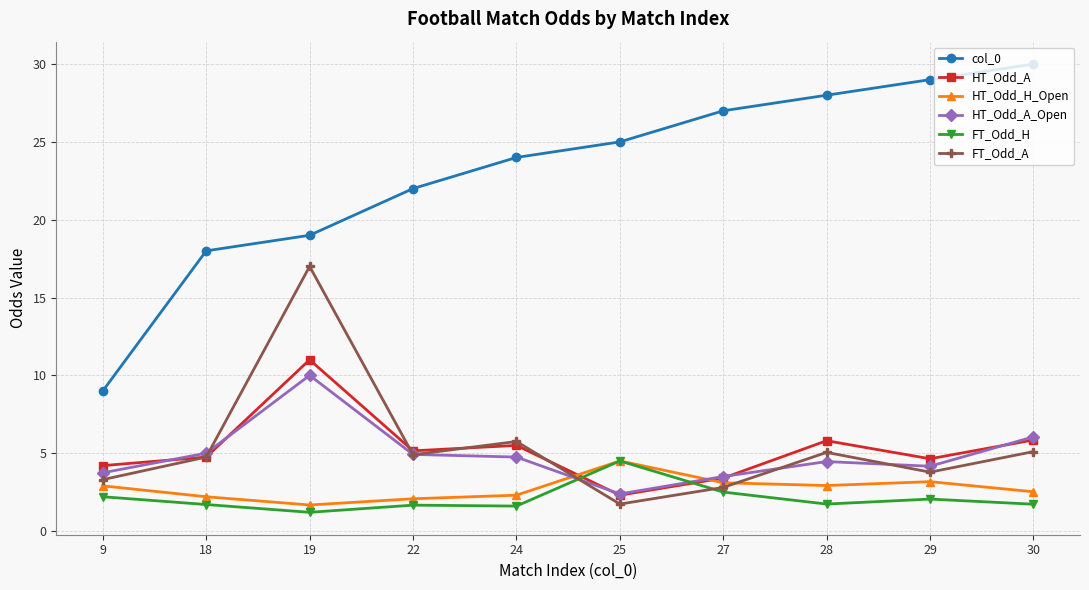

What is the spread (max minus min) of values at 28?

26.3